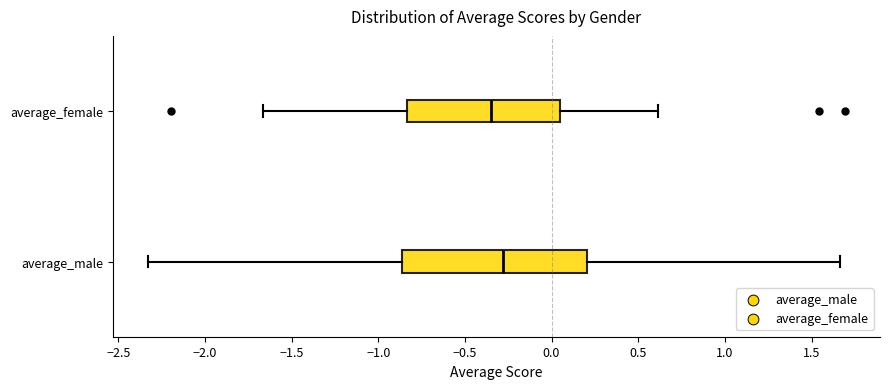

Which box is the widest, from its left edge to its right edge?

average_male